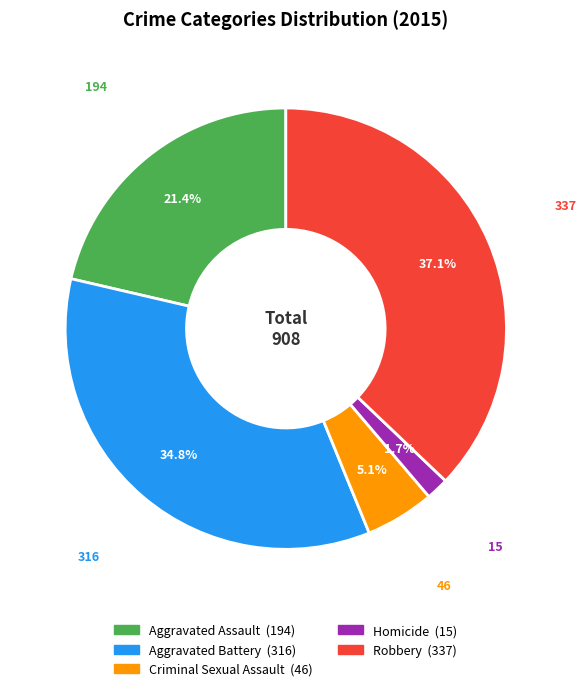

Between Homicide and Criminal Sexual Assault, which is larger?

Criminal Sexual Assault